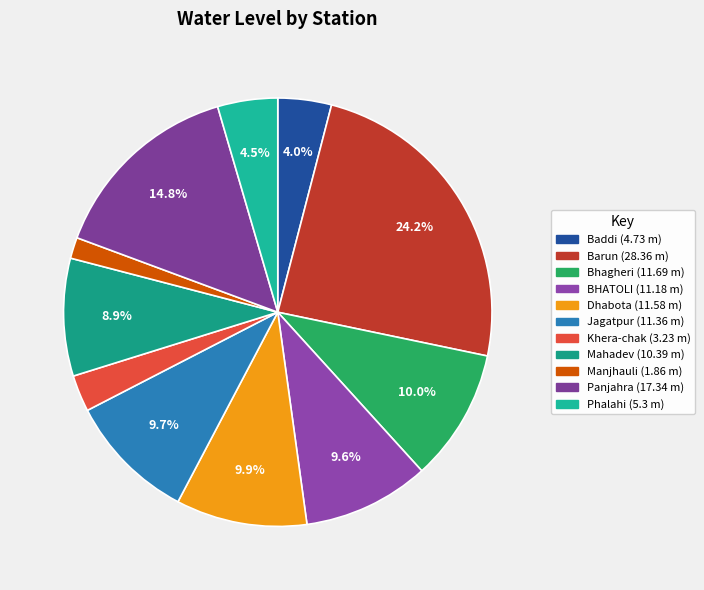

Which category has the biggest portion of the pie?

Barun